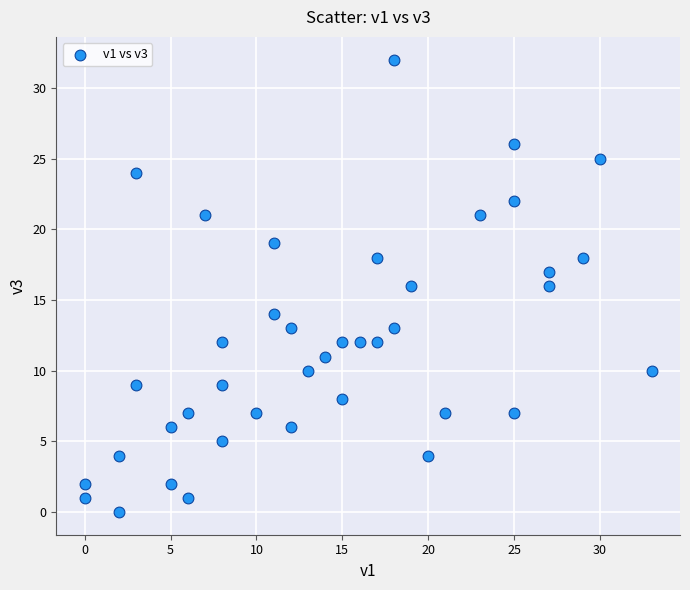

What is the range of X values (max minus min)?

33